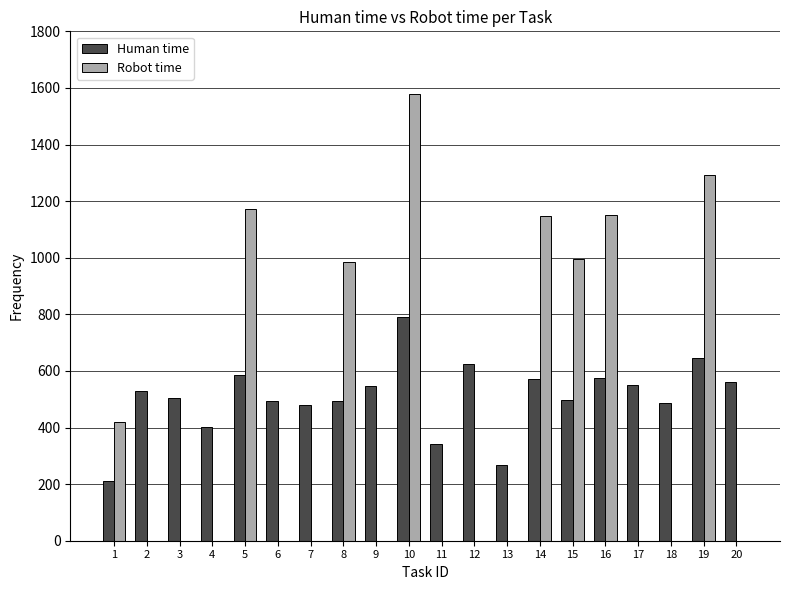

Is it true that Robot time equals 0 at 6?

True